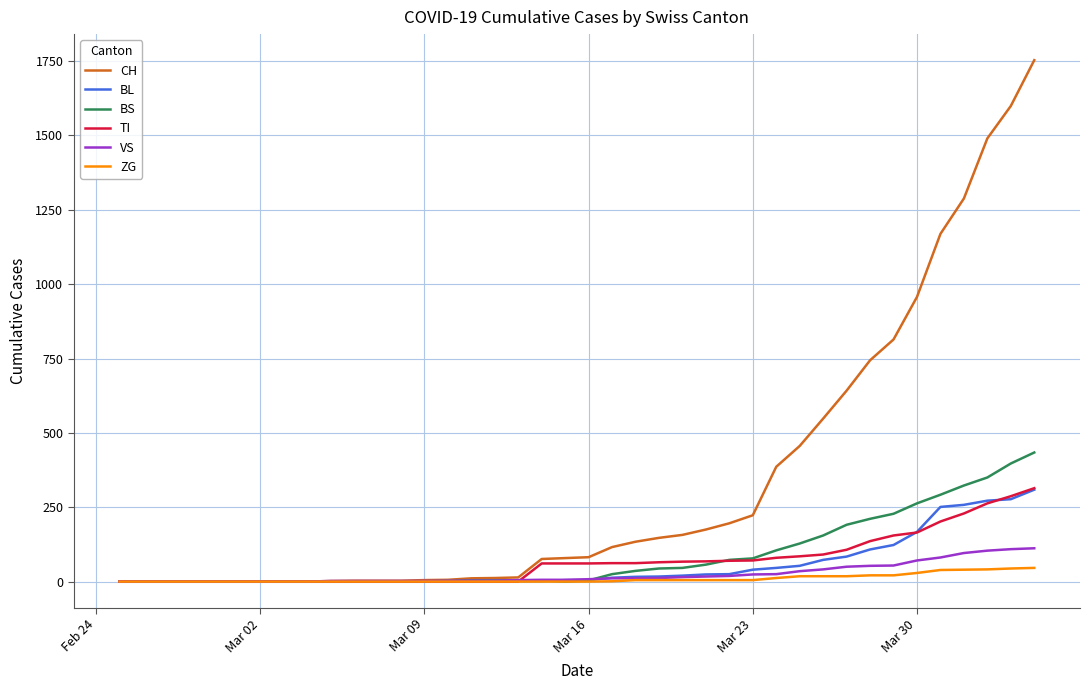

Which series has the largest range (max minus min)?

CH